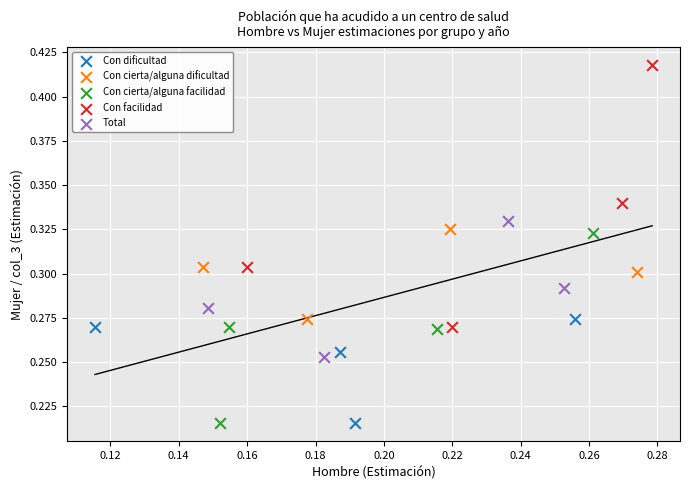

Which series has the widest spread of Y values?

Con facilidad